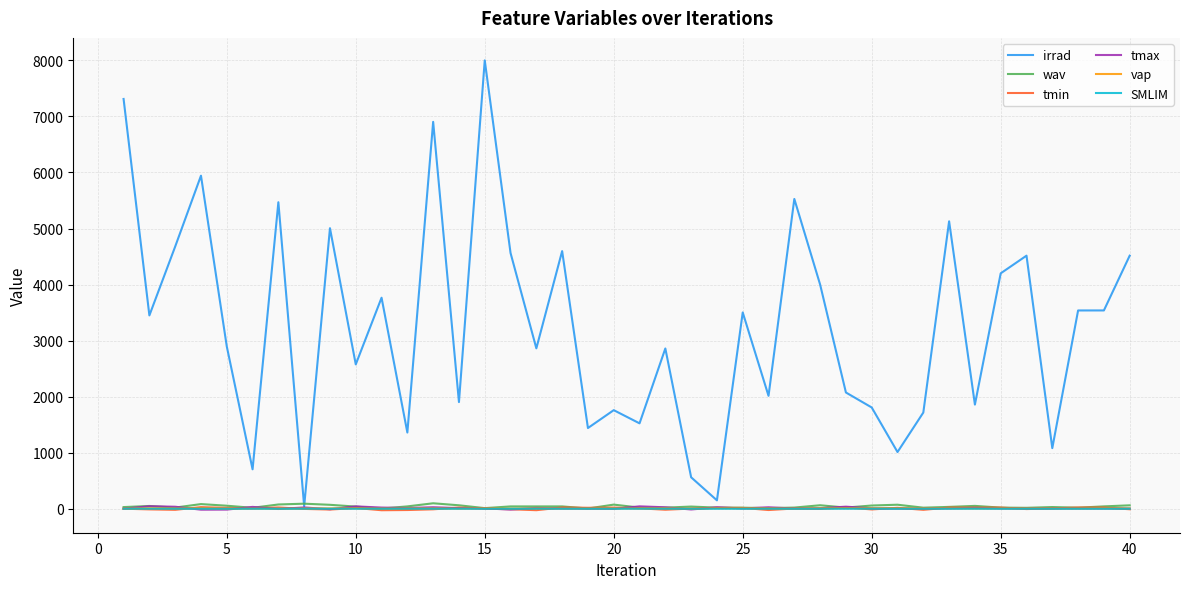

Which series has the largest range (max minus min)?

irrad